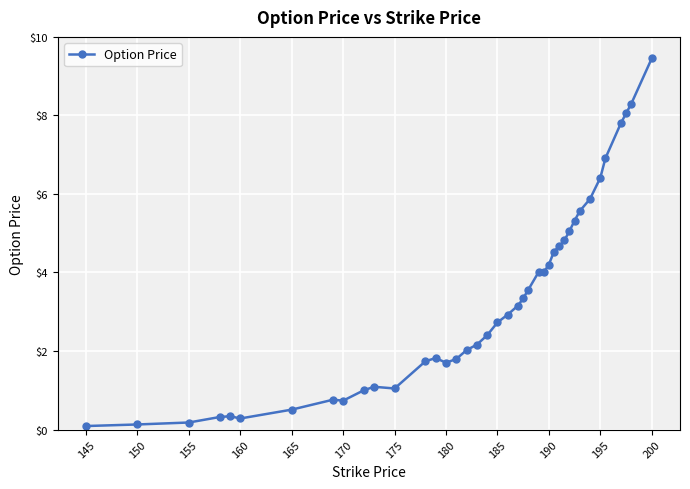

What is the value of the 13th point from the left?

1.7